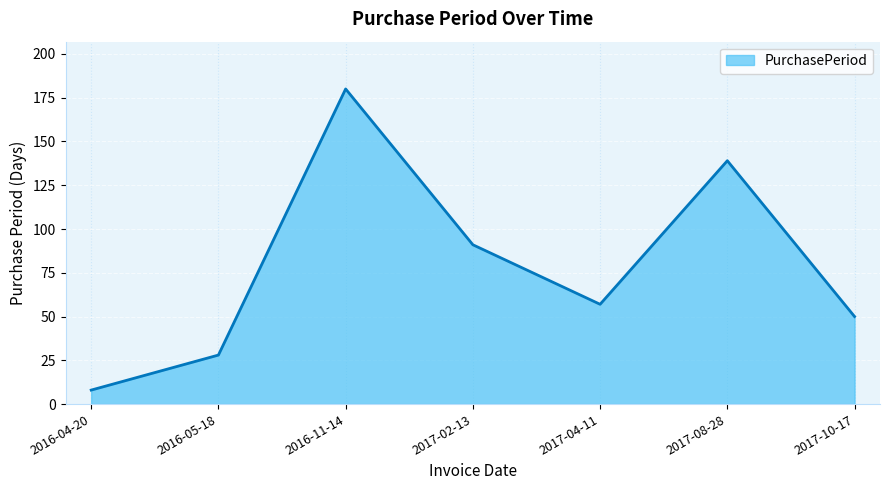

True or false: there are more than 1 points higher than both neighbors.

True